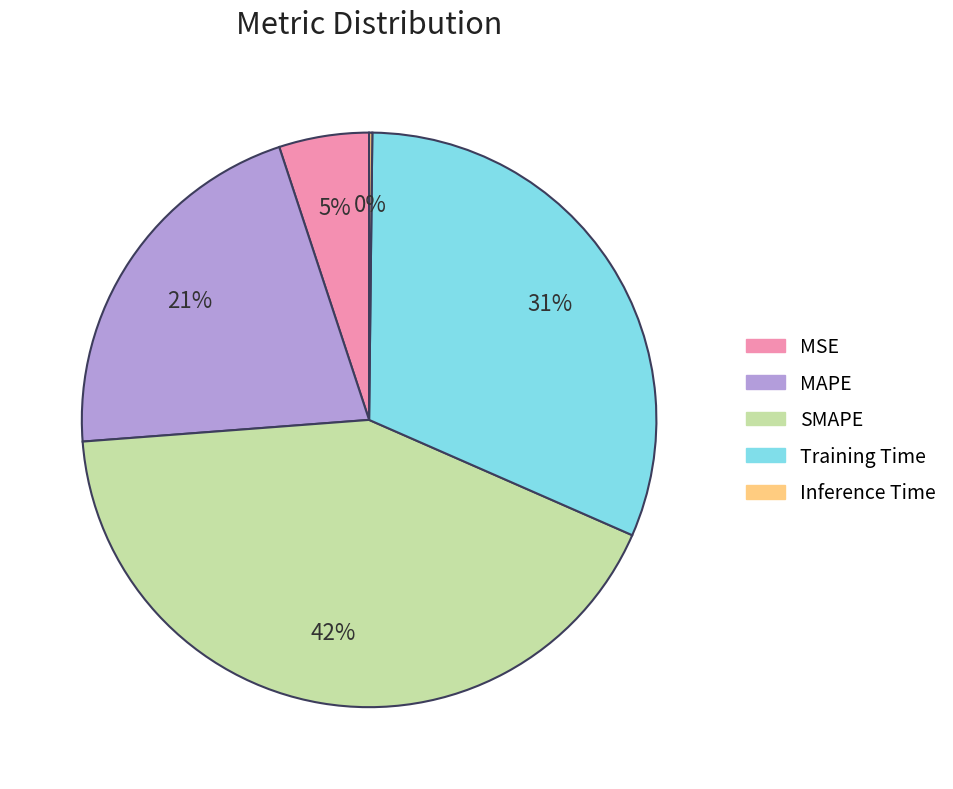

Which category has the biggest portion of the pie?

SMAPE